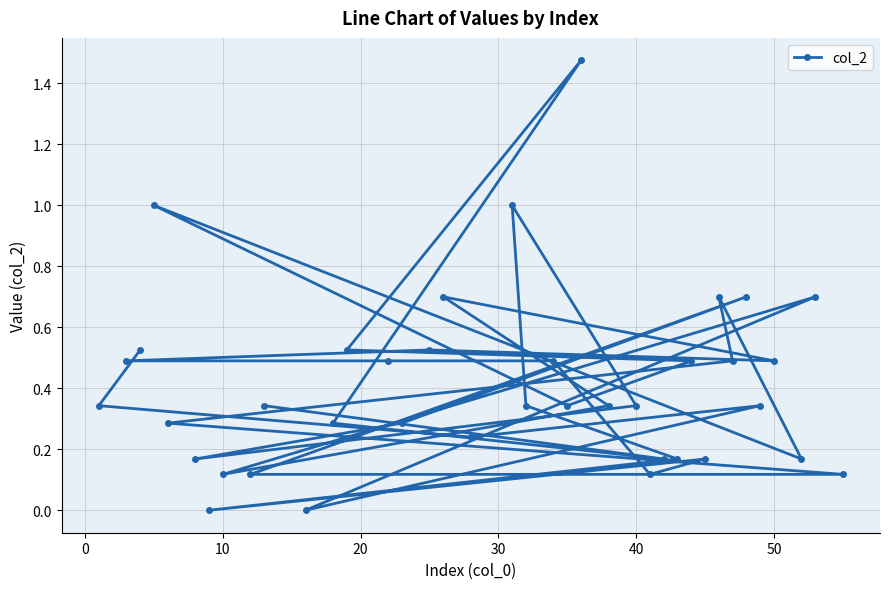

What is the average value?

0.4